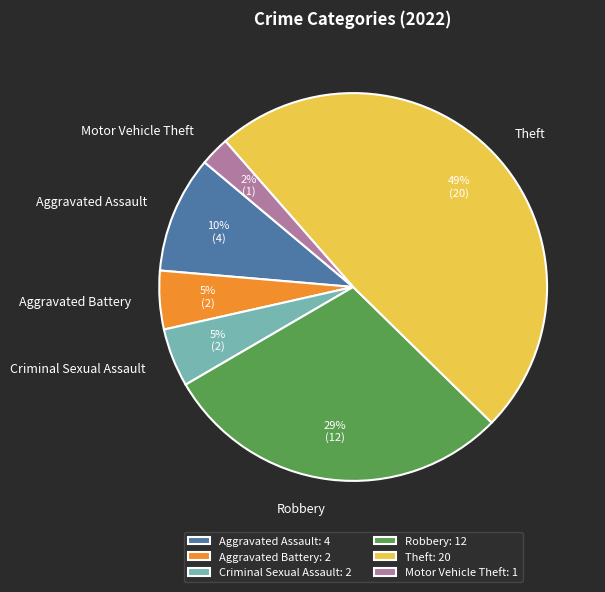

Between Theft and Aggravated Assault, which is larger?

Theft